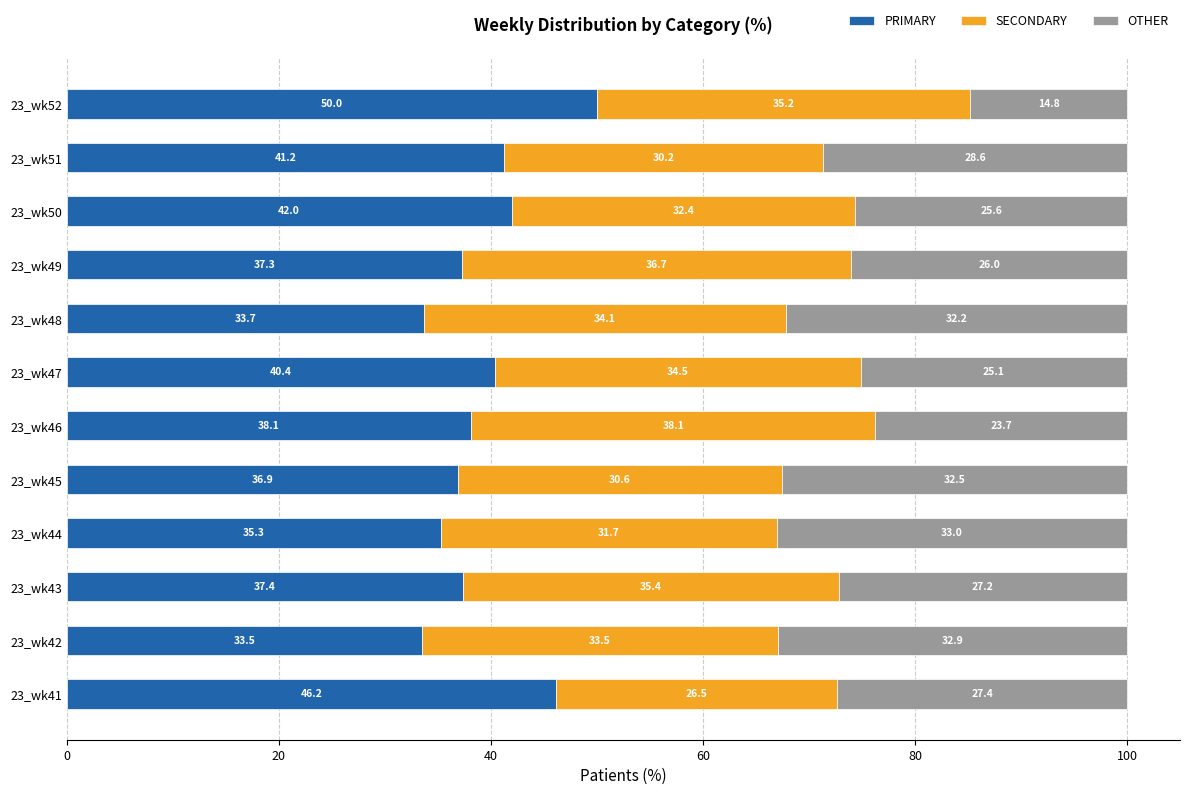

What are all the series names shown in the legend?

PRIMARY, SECONDARY, OTHER